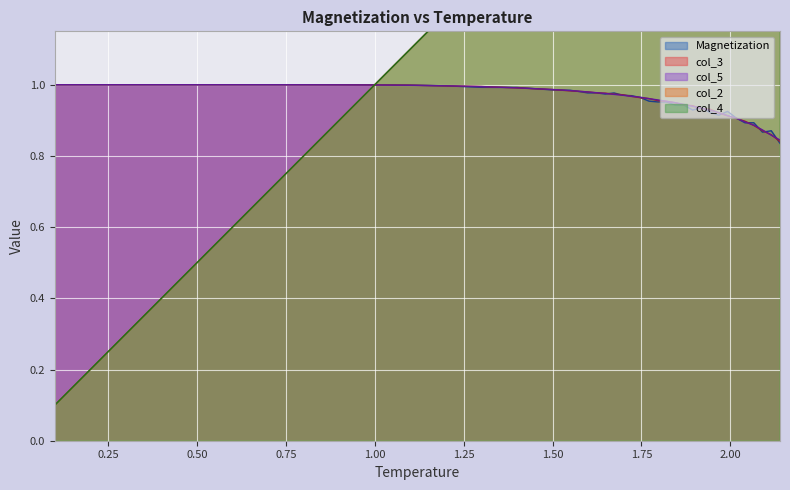

What is the smallest value displayed?

0.1